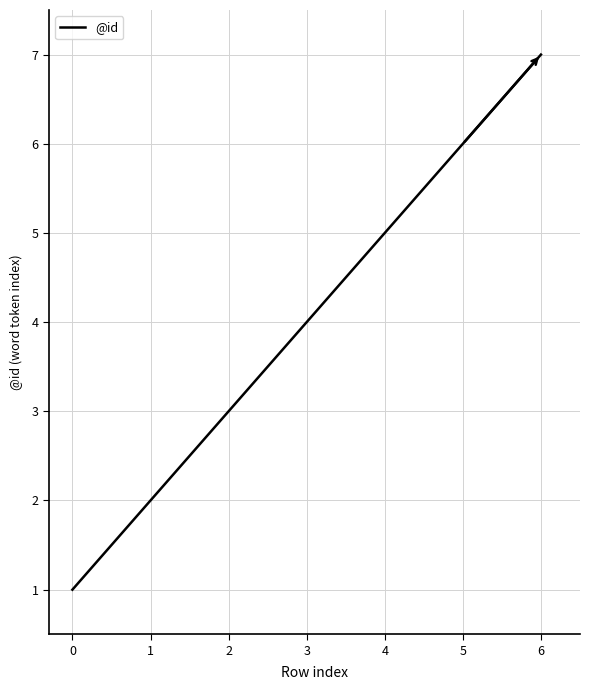

What is the sum of the values at 0 and 2?

4